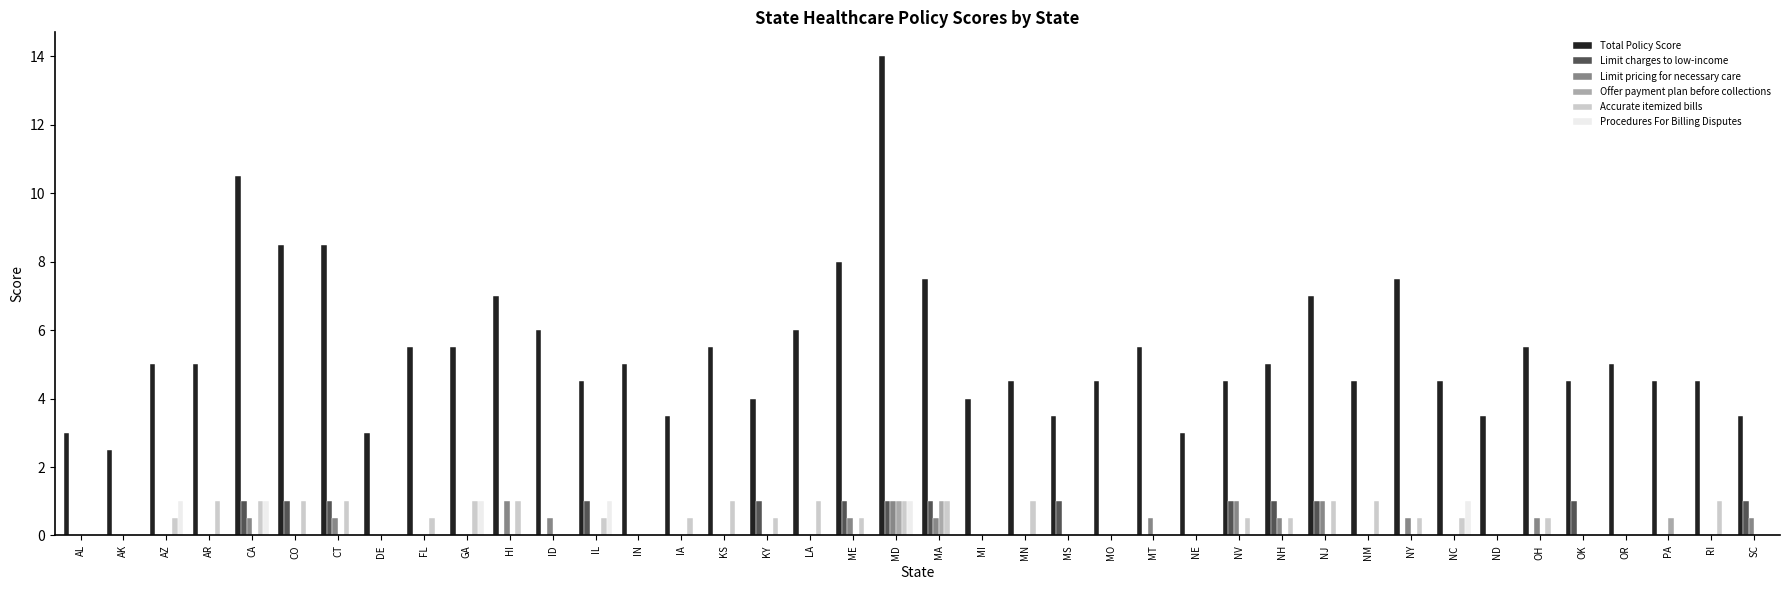

What is the difference between the Accurate itemized bills values at KY and RI?

0.5